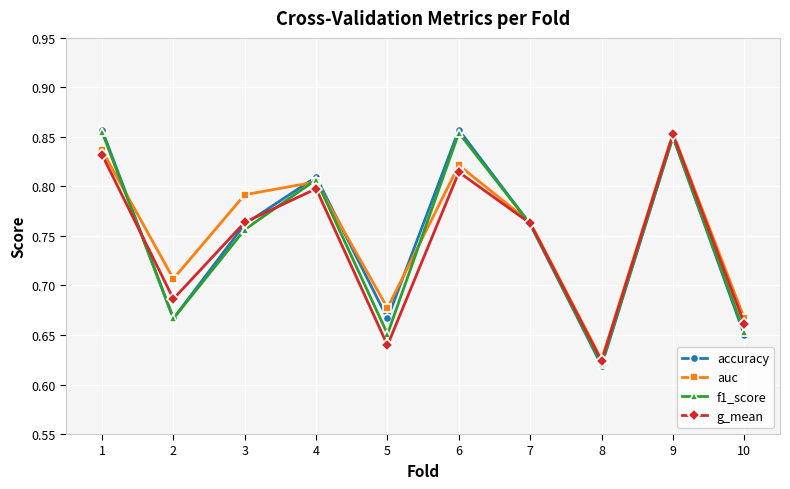

How many interior local valleys does the auc series have?

3